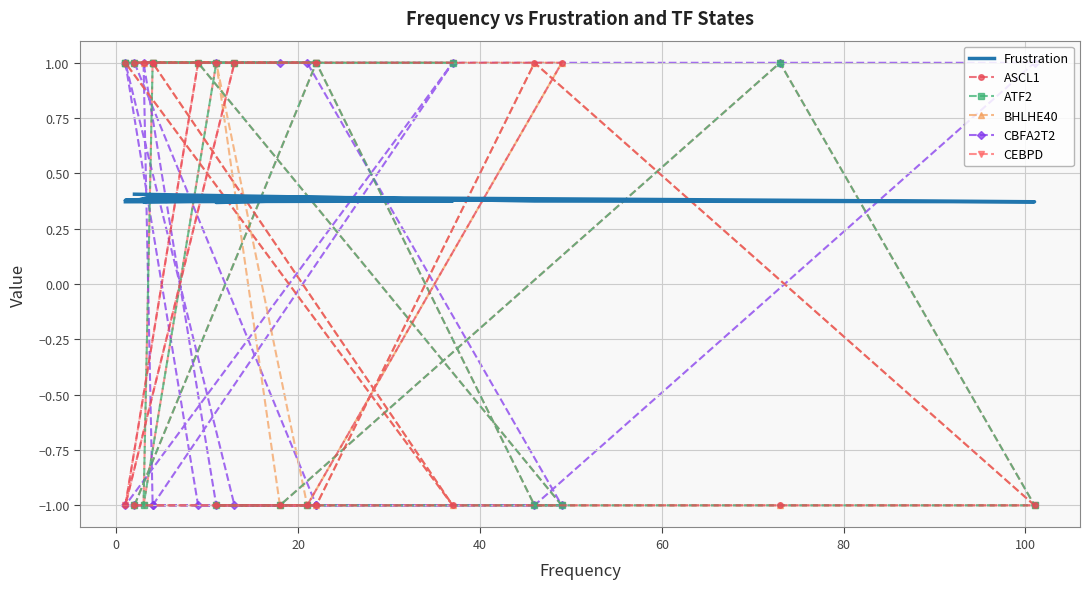

Is this an area chart (filled region under the line)?

No